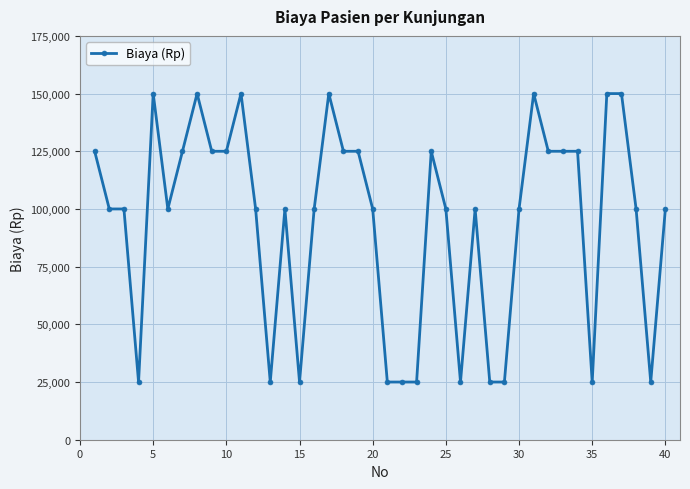

What is the difference between the second highest and minimum values?

125000